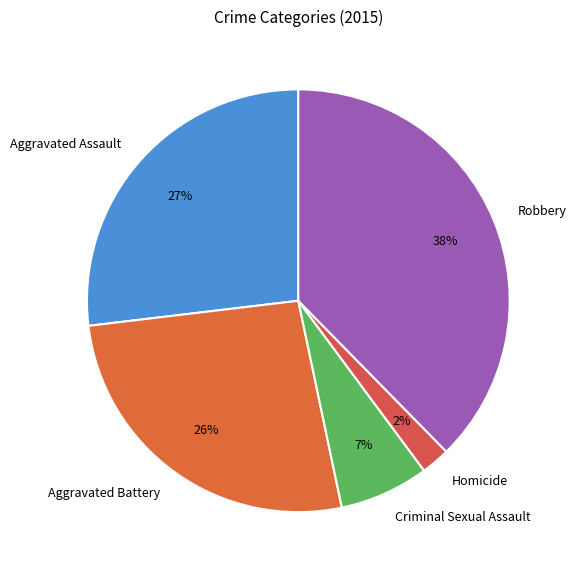

Does Aggravated Battery account for over 50% of the chart?

No